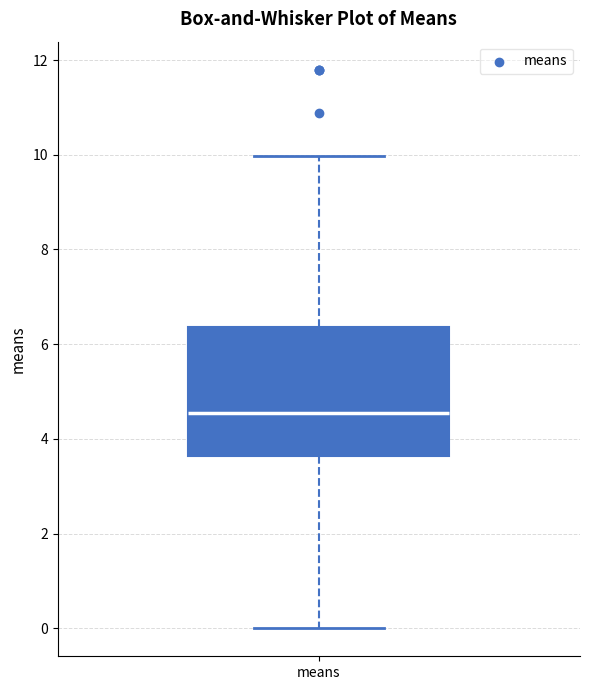

Where does the median line of the box for means sit on the y-axis? The values are not printed on the chart, so give them approximately, as read against the axis.

4.6